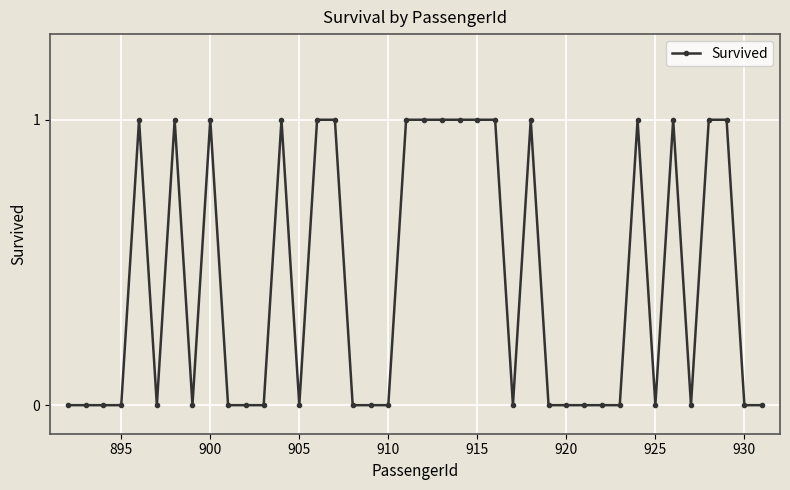

True or false: there are more than 2 points higher than both neighbors.

True